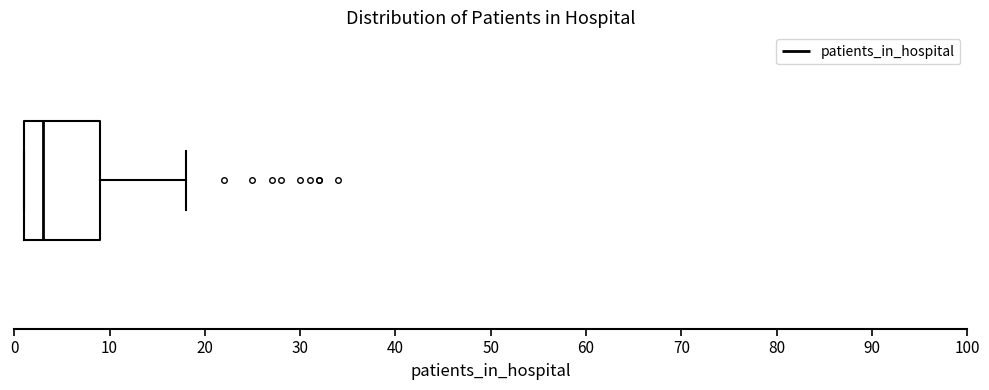

Transcribe this box plot: give where the median line is, the range the box spans, and where the two whiskers end, as read against the x-axis. The values are not printed on the chart, so give them approximately, as read against the axis.

median 3, box 1 to 9, whiskers 1 to 18